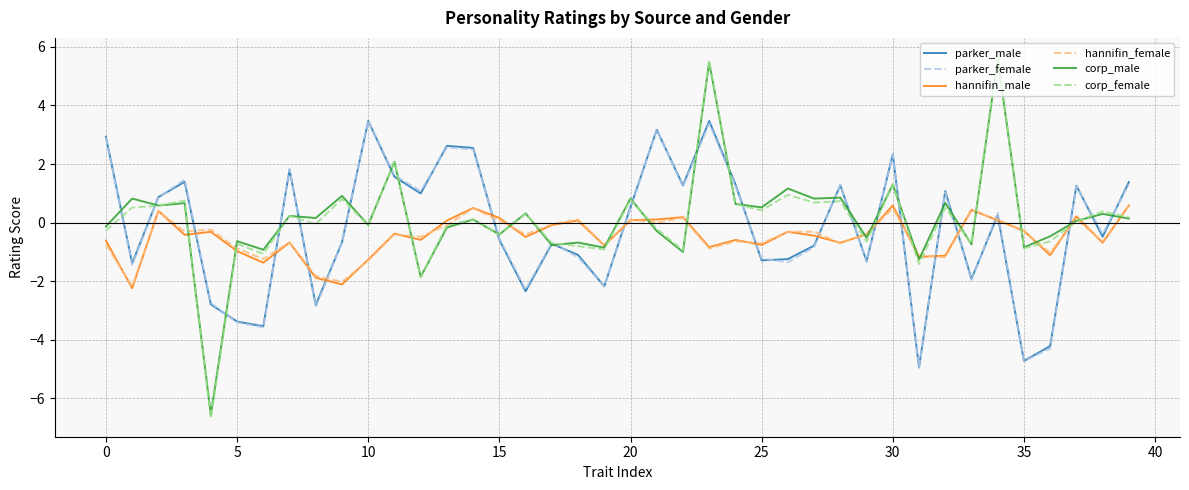

Which series has the largest range (max minus min)?

corp_female